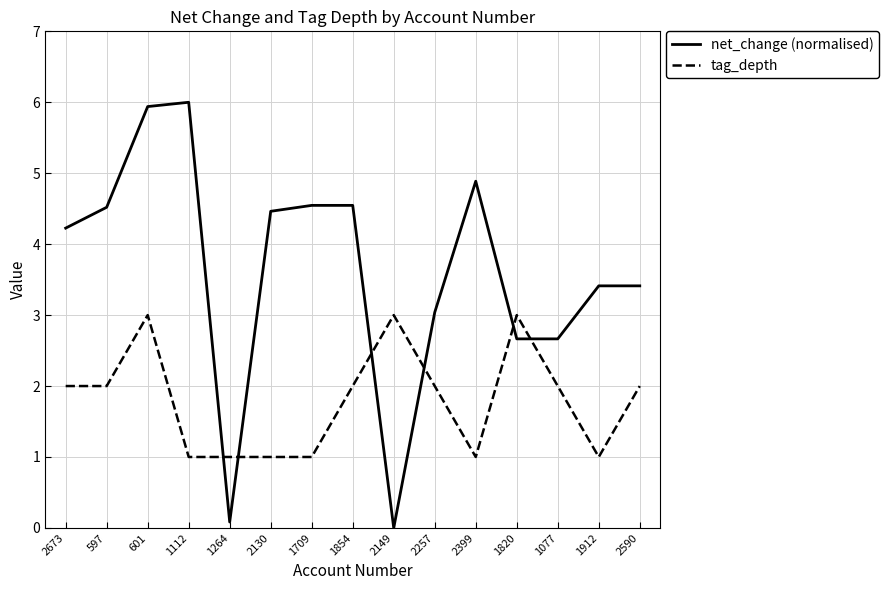

Reading right to left, transcribe all the data shown in this chart.

net_change (normalised): 2590=3.4	1912=3.4	1077=2.7	1820=2.7	2399=4.9	2257=3.0	2149=0.0	1854=4.5	1709=4.5	2130=4.5	1264=0.1	1112=6.0	601=5.9	597=4.5	2673=4.2
tag_depth: 2590=2.0	1912=1.0	1077=2.0	1820=3.0	2399=1.0	2257=2.0	2149=3.0	1854=2.0	1709=1.0	2130=1.0	1264=1.0	1112=1.0	601=3.0	597=2.0	2673=2.0